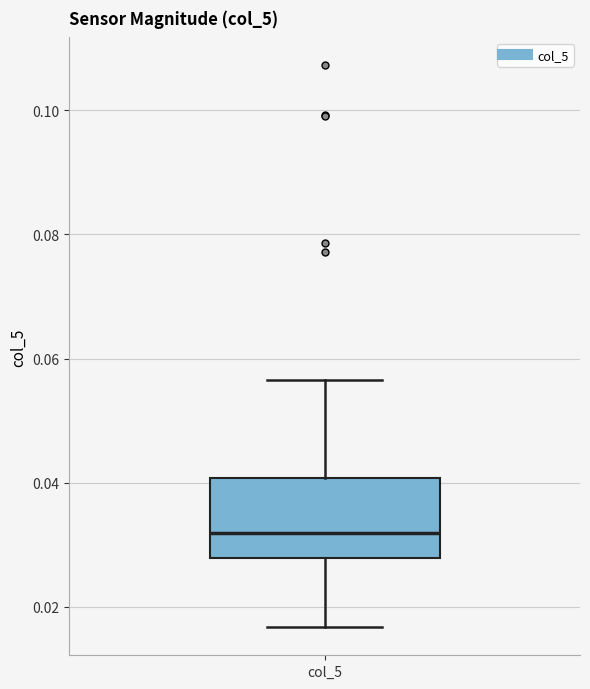

Transcribe this box plot: give where the median line is, the range the box spans, and where the two whiskers end, as read against the y-axis. The values are not printed on the chart, so give them approximately, as read against the axis.

median 0.032, box 0.028 to 0.040, whiskers 0.016 to 0.056